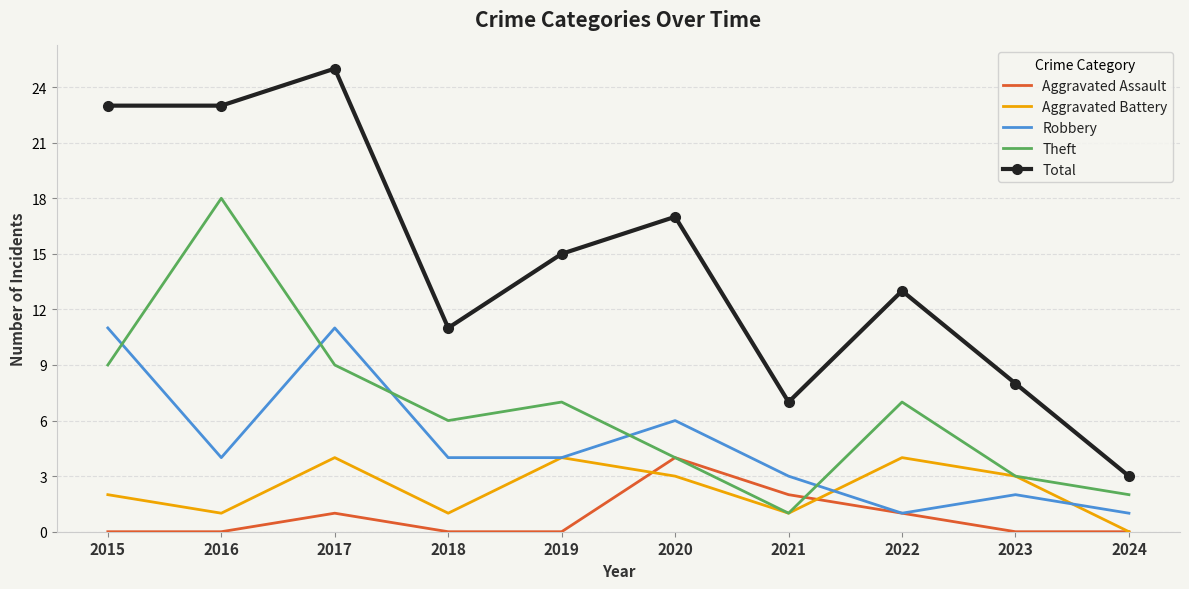

True or false: Total and Theft cross at least once.

False